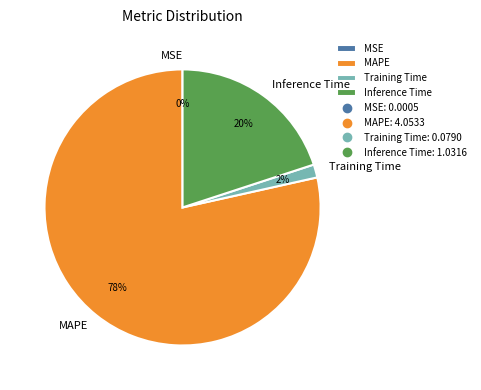

To the nearest percent, what is the average slice percentage?

25%